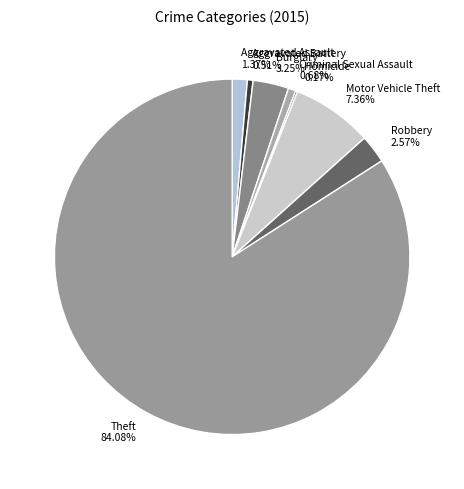

Do Aggravated Assault and Motor Vehicle Theft together represent more than half of the pie?

No